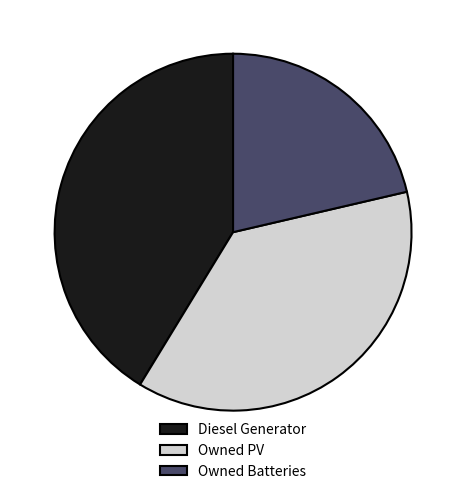

How many slices are in this pie chart?

3